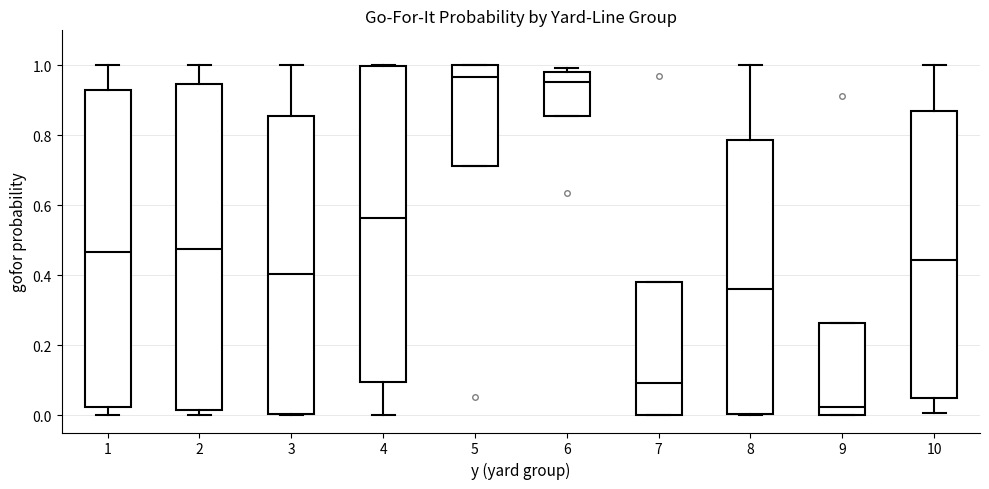

Reading left to right, transcribe this box plot: for each box, give where its median line is, the range the box spans, and where its two whiskers end, as read against the y-axis. The values are not printed on the chart, so give them approximately, as read against the axis.

1: median 0.46, box 0.02 to 0.92, whiskers 0.00 to 1.00
2: median 0.48, box 0.02 to 0.94, whiskers 0.00 to 1.00
3: median 0.40, box 0.00 to 0.86, whiskers 0.00 to 1.00
4: median 0.56, box 0.10 to 1.00, whiskers 0.00 to 1.00
5: median 0.96, box 0.72 to 1.00, whiskers 0.72 to 1.00
6: median 0.96, box 0.86 to 0.98, whiskers 0.86 to 1.00
7: median 0.10, box 0.00 to 0.38, whiskers 0.00 to 0.38
8: median 0.36, box 0.00 to 0.78, whiskers 0.00 to 1.00
9: median 0.02, box 0.00 to 0.26, whiskers 0.00 to 0.26
10: median 0.44, box 0.04 to 0.86, whiskers 0.00 to 1.00